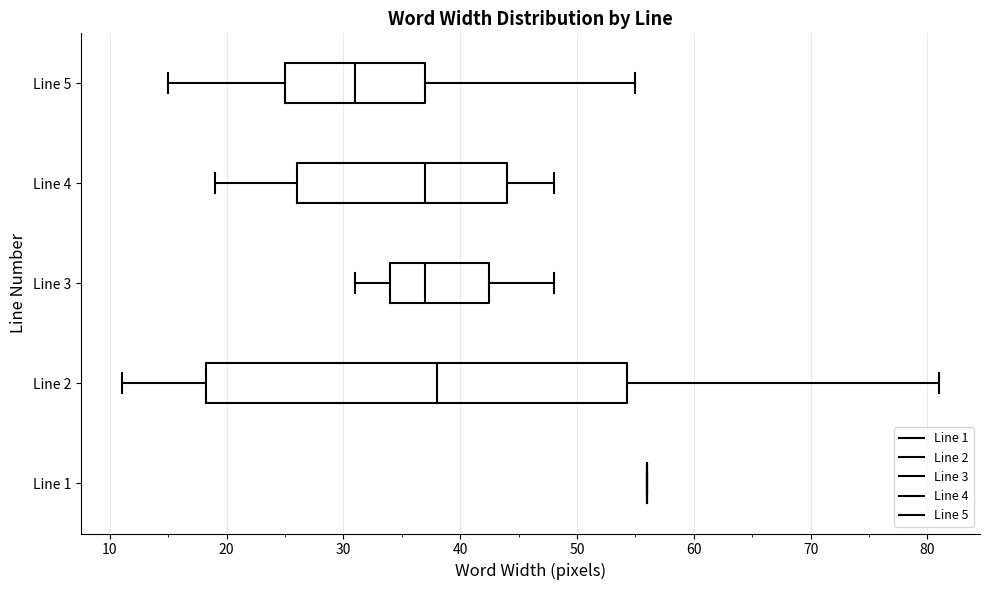

Comparing the boxes themselves (not the whiskers), which one is the widest?

Line 2